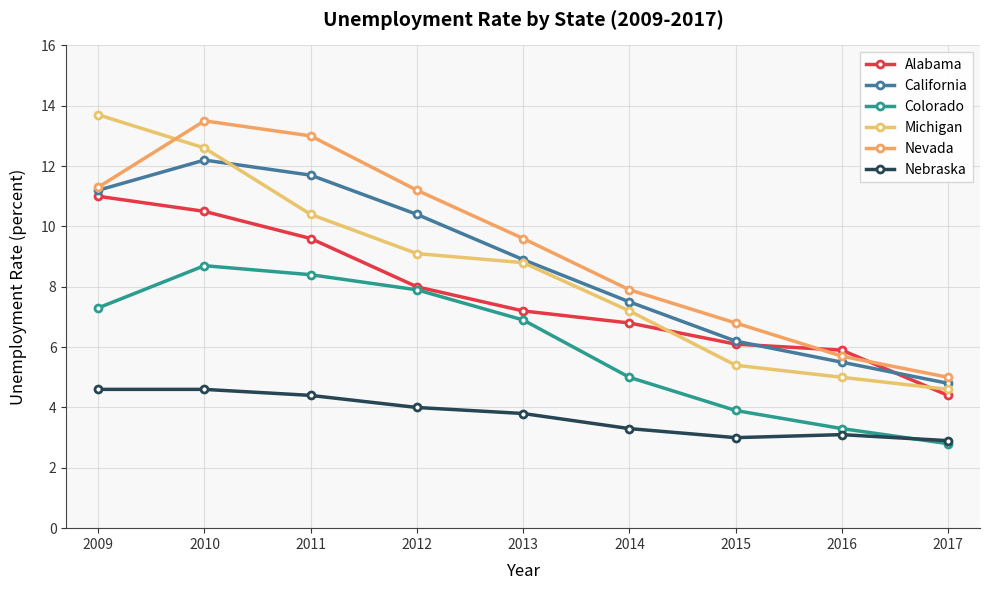

Reading left to right, transcribe all the data shown in this chart.

Alabama: 11.0	10.5	9.6	8.0	7.2	6.8	6.1	5.9	4.4
California: 11.2	12.2	11.7	10.4	8.9	7.5	6.2	5.5	4.8
Colorado: 7.3	8.7	8.4	7.9	6.9	5.0	3.9	3.3	2.8
Michigan: 13.7	12.6	10.4	9.1	8.8	7.2	5.4	5.0	4.6
Nevada: 11.3	13.5	13.0	11.2	9.6	7.9	6.8	5.7	5.0
Nebraska: 4.6	4.6	4.4	4.0	3.8	3.3	3.0	3.1	2.9